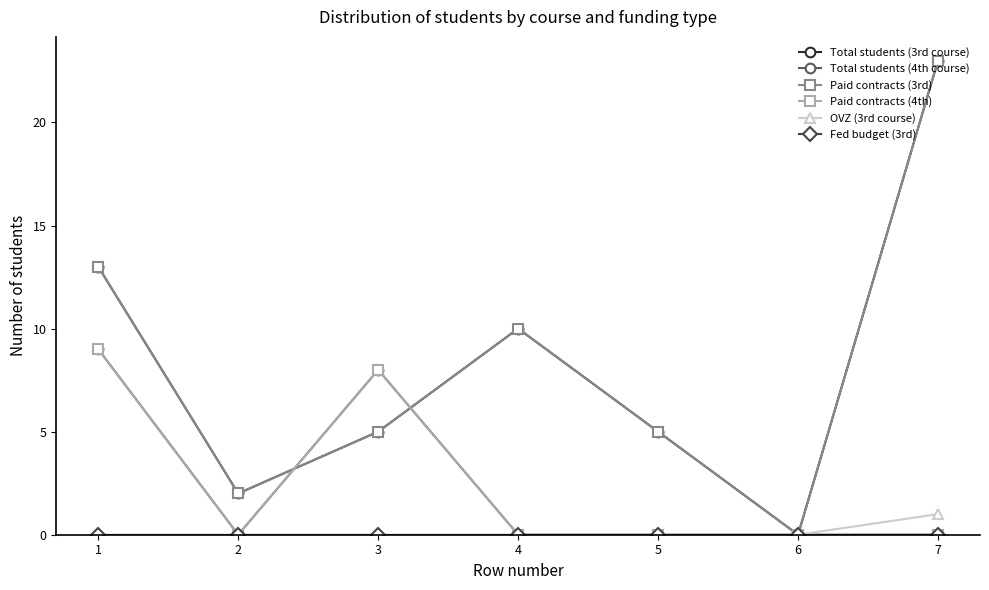

Between 2 and 6, which is larger?

2